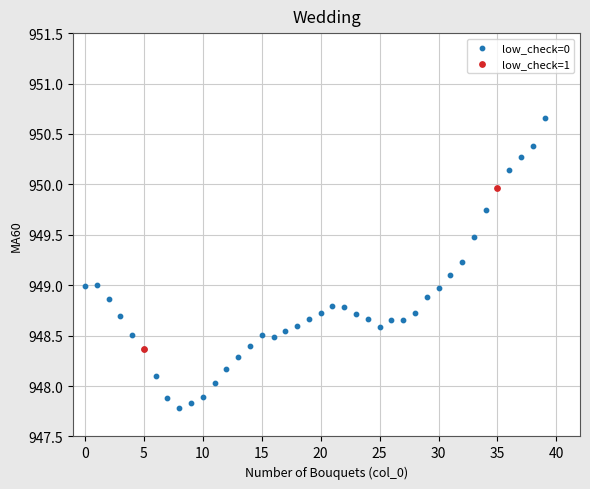

What are all the series names shown in the legend?

low_check=0, low_check=1